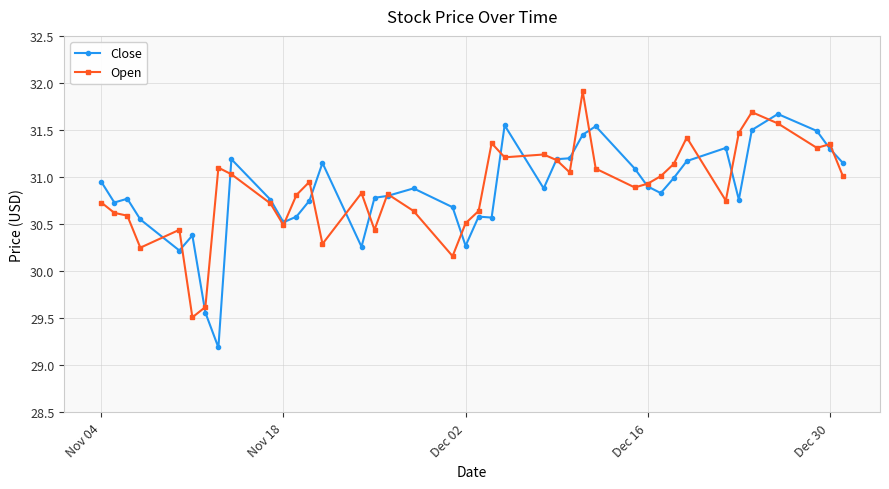

What is the lowest value of the Close series?

29.2